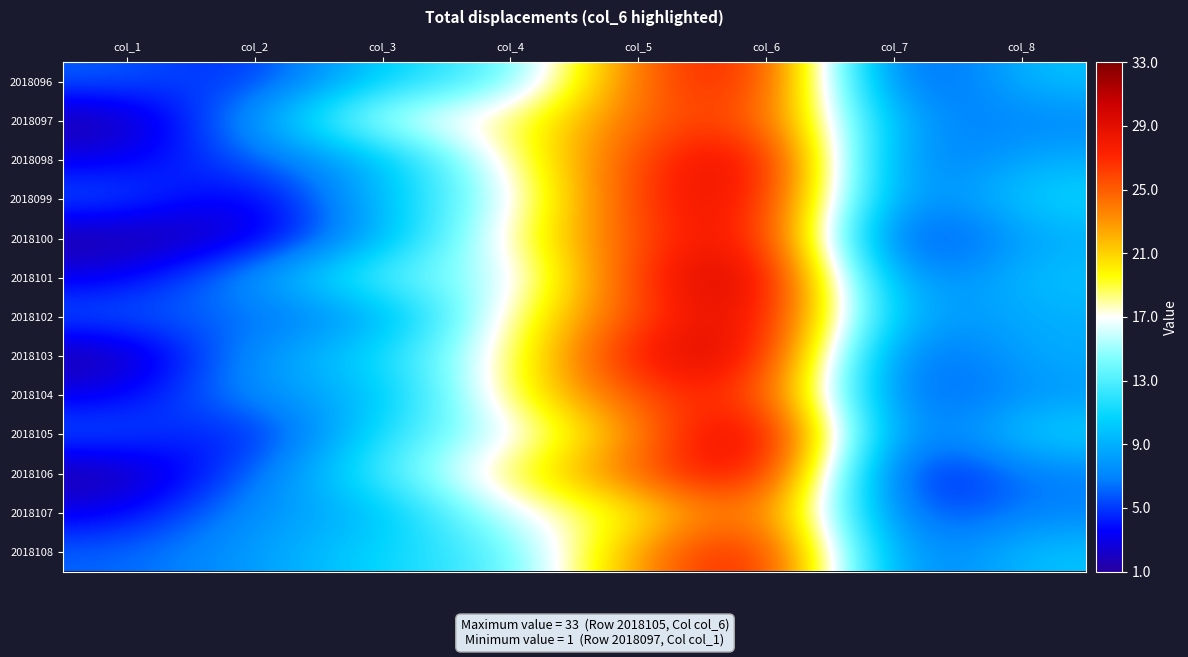

Which has a higher value, col_2 or col_5?

col_5